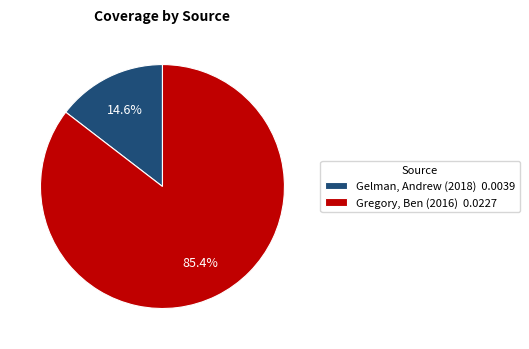

To the nearest percent, what is the average slice percentage?

50%